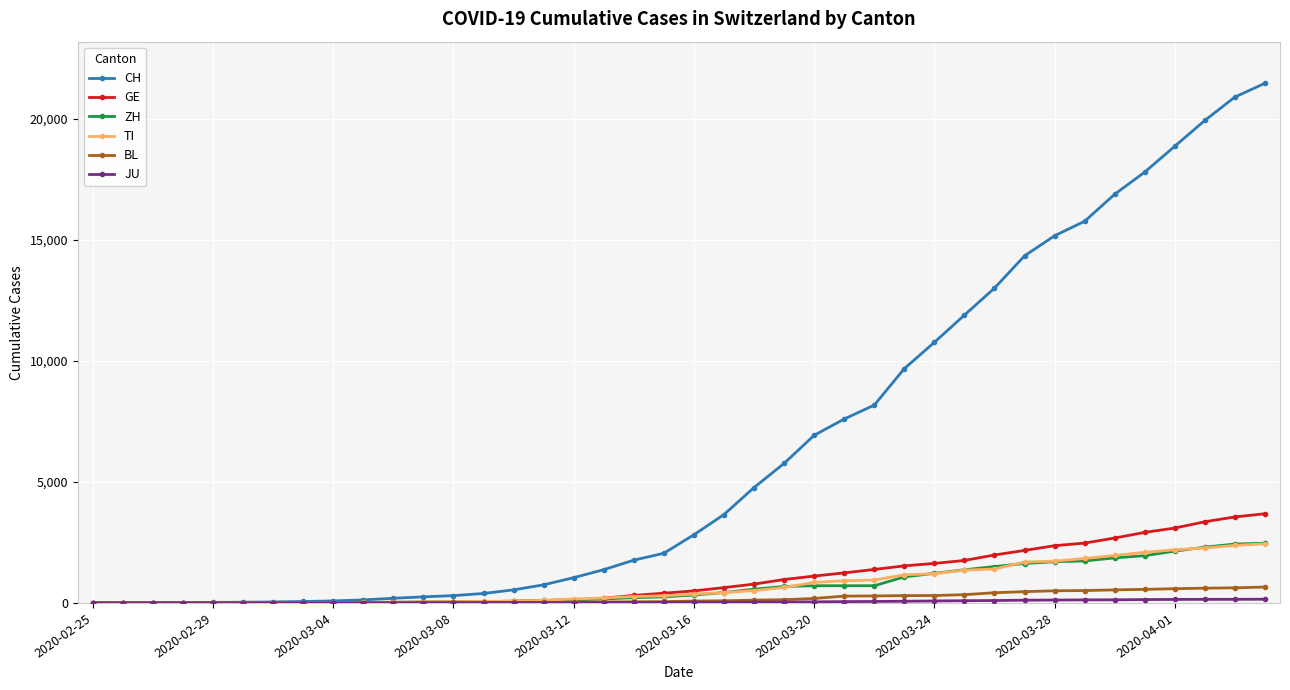

Which series has the widest spread of values?

CH